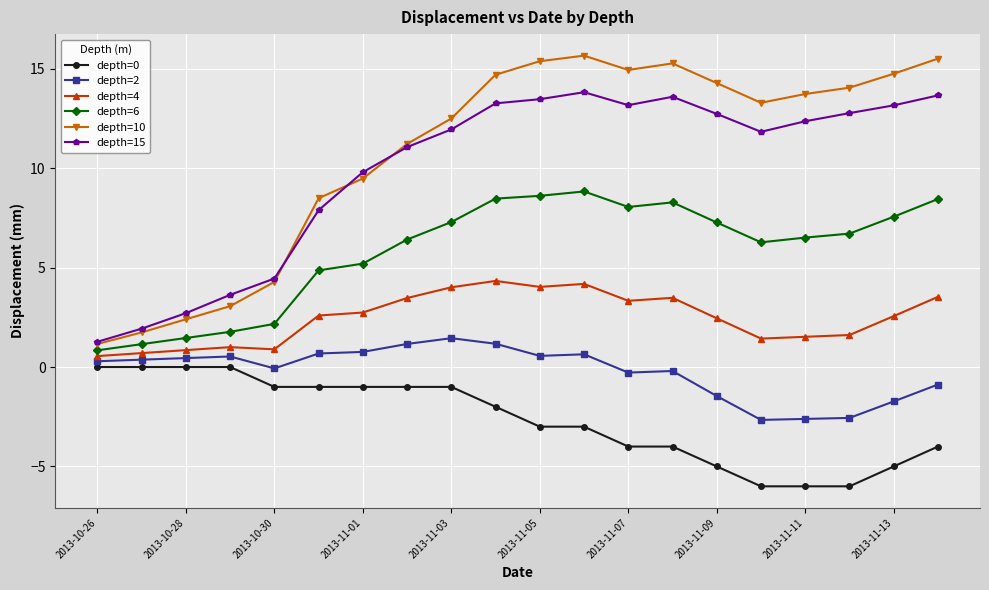

True or false: depth=2 and depth=10 cross at least once.

False